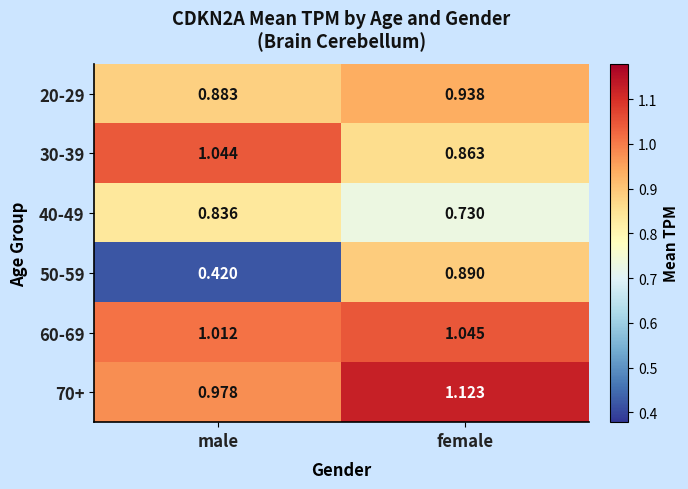

At which category is the sum across all series the highest?

female